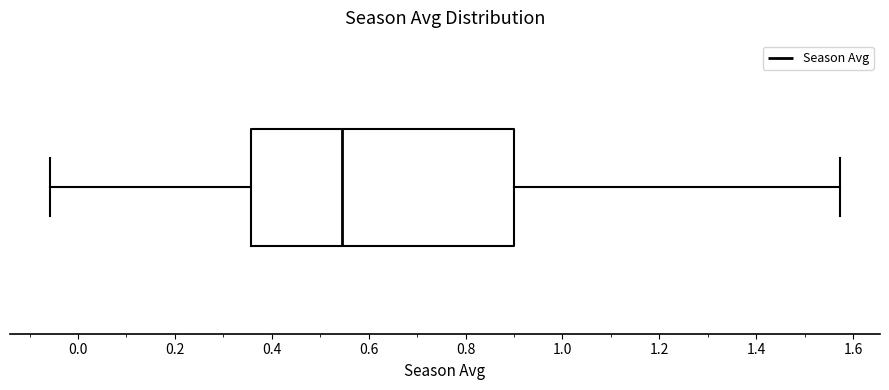

Transcribe this box plot: give where the median line is, the range the box spans, and where the two whiskers end, as read against the x-axis. The values are not printed on the chart, so give them approximately, as read against the axis.

median 0.54, box 0.36 to 0.90, whiskers -0.06 to 1.58